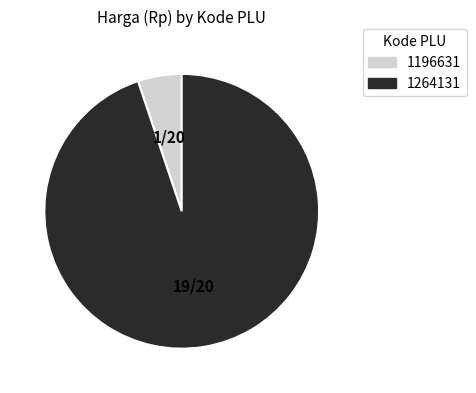

How many slices are in this pie chart?

2